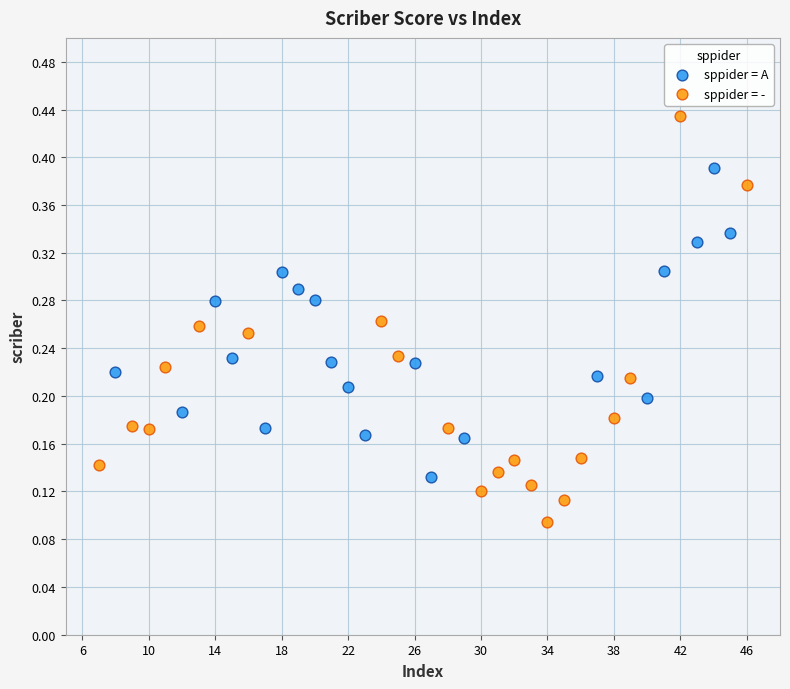

Which series contains the lowest Y value?

sppider = -